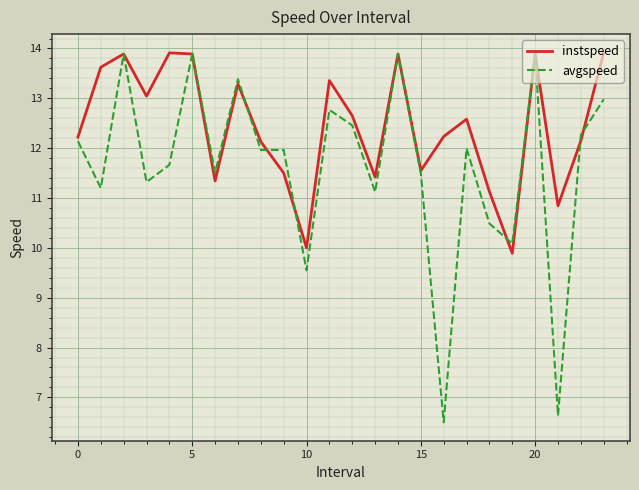

True or false: avgspeed and instspeed intersect in this chart.

True